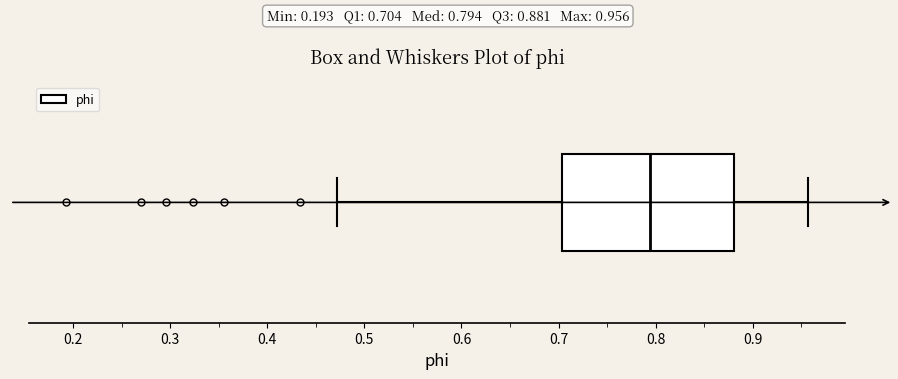

Where does the median line of the box sit on the x-axis? The values are not printed on the chart, so give them approximately, as read against the axis.

0.79